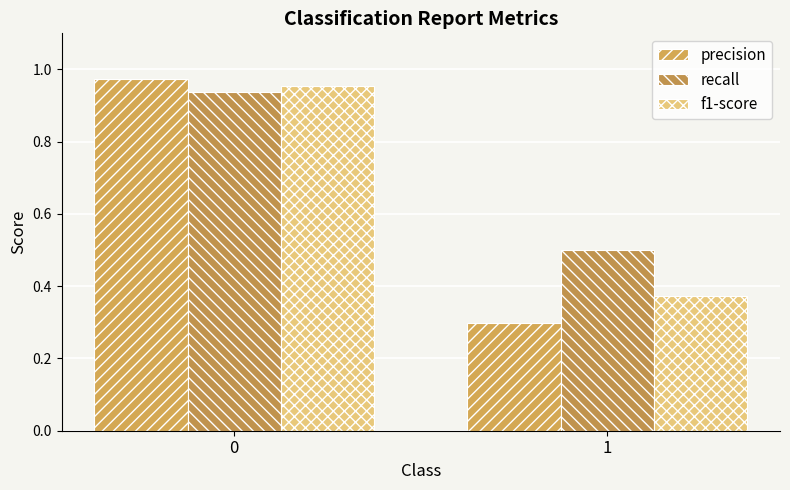

How many bars are there in total?

6